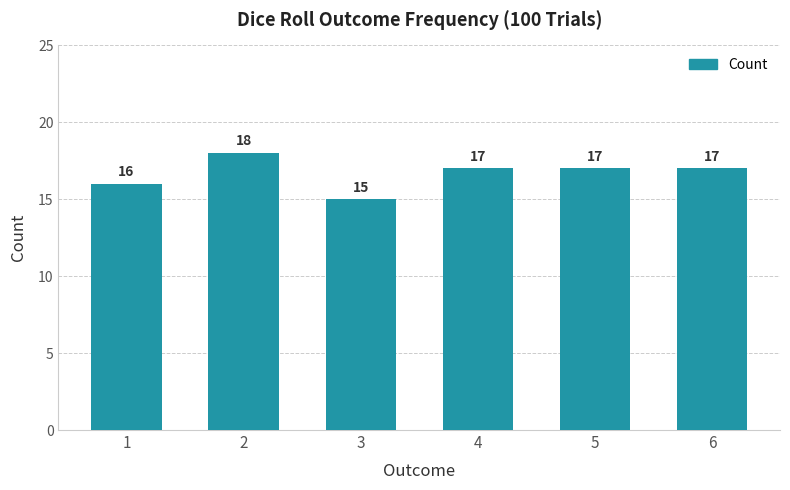

Which has a higher value, 5 or 1?

5